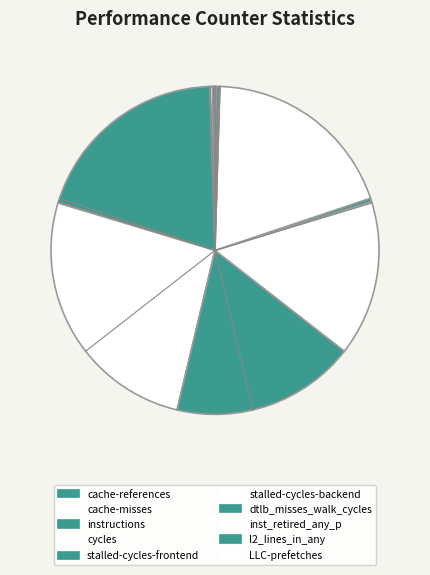

How many slices are in this pie chart?

10